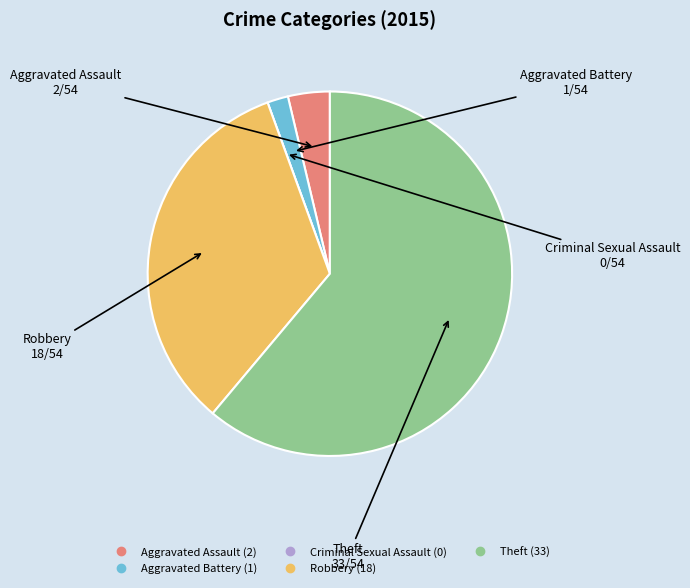

Combined, do Robbery and Aggravated Battery account for over 50%?

No